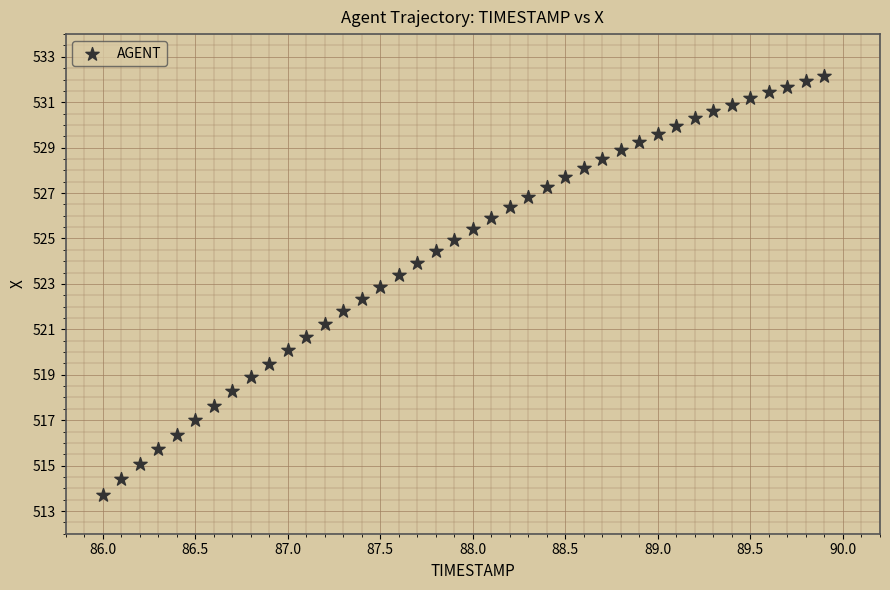

What is the range of Y values (max minus min)?

18.4